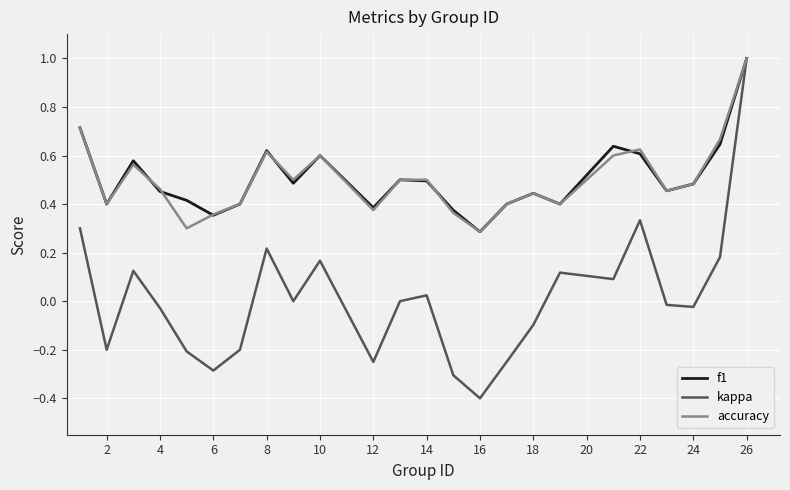

True or false: accuracy has more than 2 interior local peaks.

True